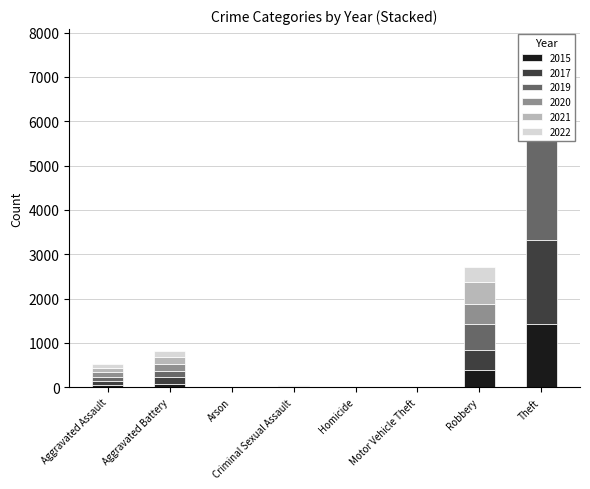

Rank the categories by 2020 value from highest to lowest.

Theft, Robbery, Aggravated Battery, Aggravated Assault, Criminal Sexual Assault, Motor Vehicle Theft, Homicide, Arson